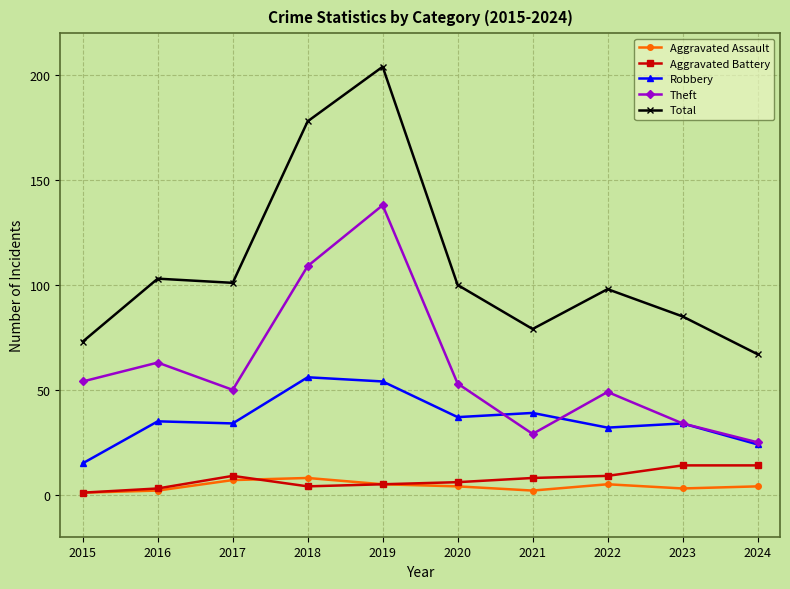

What is the smallest value displayed?

1